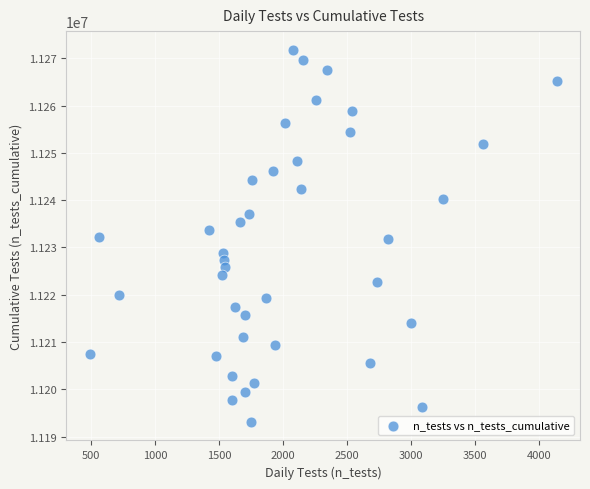

What is the range of Y values (max minus min)?

78731